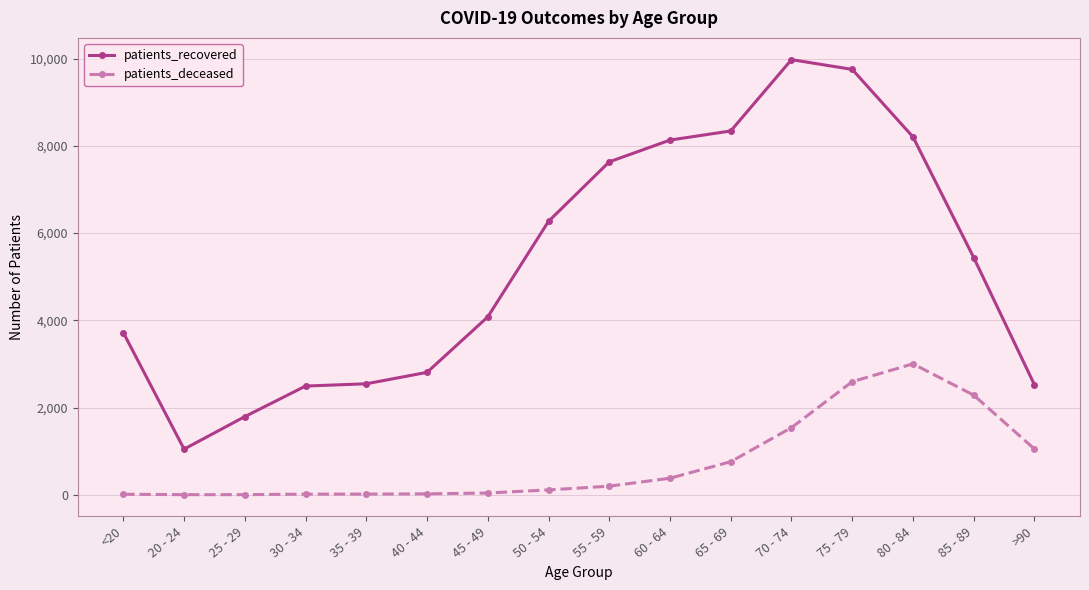

The value of patients_recovered at 40 - 44 is 1894. True or false?

False